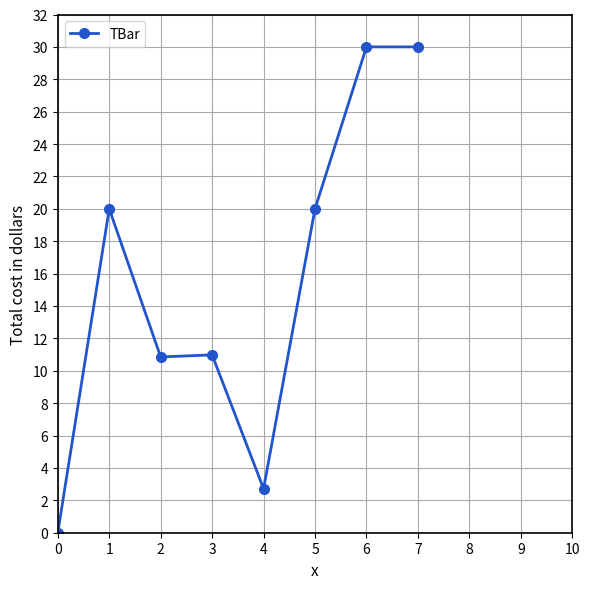

Reading left to right, what are all the values shown in this chart?

0.0	20.0	10.9	11.0	2.7	20.0	30.0	30.0